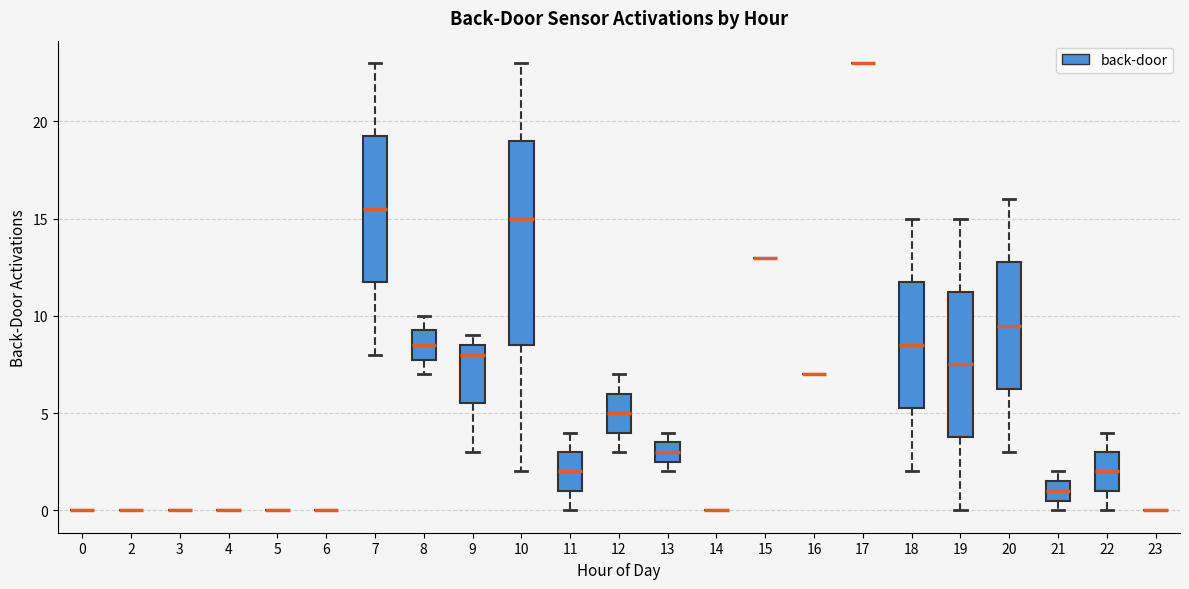

Reading left to right, read every box against the y-axis: the position of its median line, the range the box covers, and the ends of its whiskers. The values are not printed on the chart, so give them approximately, as read against the axis.

0: box collapsed to a line at 0.0, whiskers 0.0 to 0.0
2: box collapsed to a line at 0.0, whiskers 0.0 to 0.0
3: box collapsed to a line at 0.0, whiskers 0.0 to 0.0
4: box collapsed to a line at 0.0, whiskers 0.0 to 0.0
5: box collapsed to a line at 0.0, whiskers 0.0 to 0.0
6: box collapsed to a line at 0.0, whiskers 0.0 to 0.0
7: median 15.5, box 12.0 to 19.5, whiskers 8.0 to 23.0
8: median 8.5, box 8.0 to 9.5, whiskers 7.0 to 10.0
9: median 8.0, box 5.5 to 8.5, whiskers 3.0 to 9.0
10: median 15.0, box 8.5 to 19.0, whiskers 2.0 to 23.0
11: median 2.0, box 1.0 to 3.0, whiskers 0.0 to 4.0
12: median 5.0, box 4.0 to 6.0, whiskers 3.0 to 7.0
13: median 3.0, box 2.5 to 3.5, whiskers 2.0 to 4.0
14: box collapsed to a line at 0.0, whiskers 0.0 to 0.0
15: box collapsed to a line at 13.0, whiskers 13.0 to 13.0
16: box collapsed to a line at 7.0, whiskers 7.0 to 7.0
17: box collapsed to a line at 23.0, whiskers 23.0 to 23.0
18: median 8.5, box 5.5 to 12.0, whiskers 2.0 to 15.0
19: median 7.5, box 4.0 to 11.5, whiskers 0.0 to 15.0
20: median 9.5, box 6.5 to 13.0, whiskers 3.0 to 16.0
21: median 1.0, box 0.5 to 1.5, whiskers 0.0 to 2.0
22: median 2.0, box 1.0 to 3.0, whiskers 0.0 to 4.0
23: box collapsed to a line at 0.0, whiskers 0.0 to 0.0